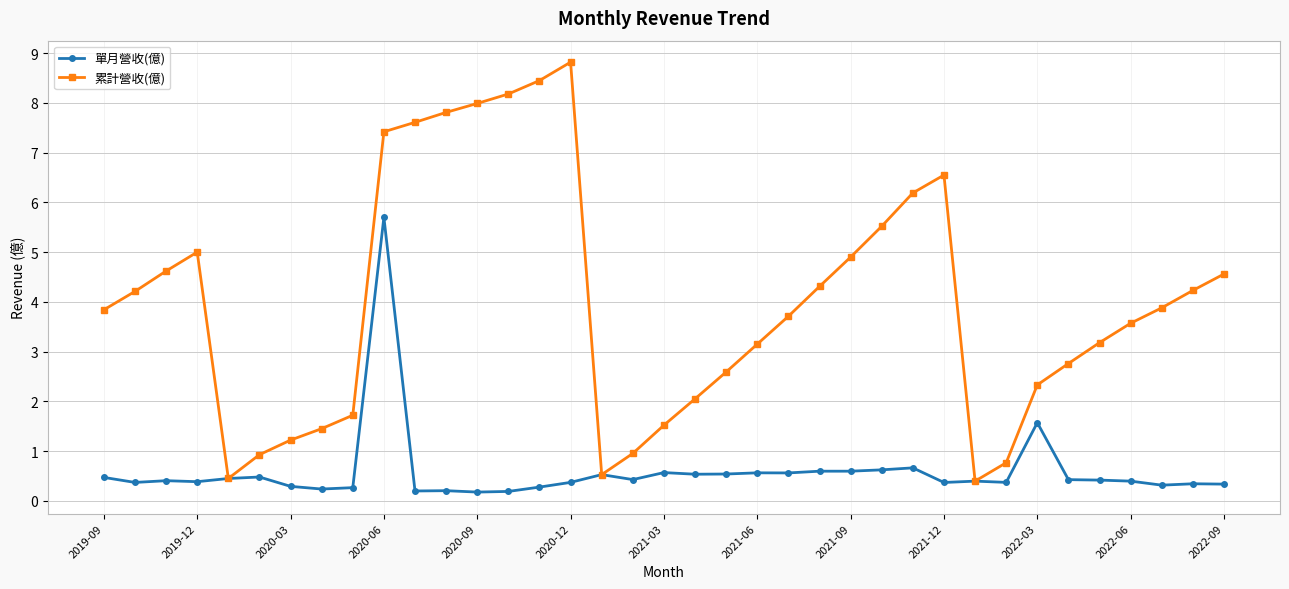

Rank the series by their maximum value, from lowest to highest.

單月營收(億), 累計營收(億)